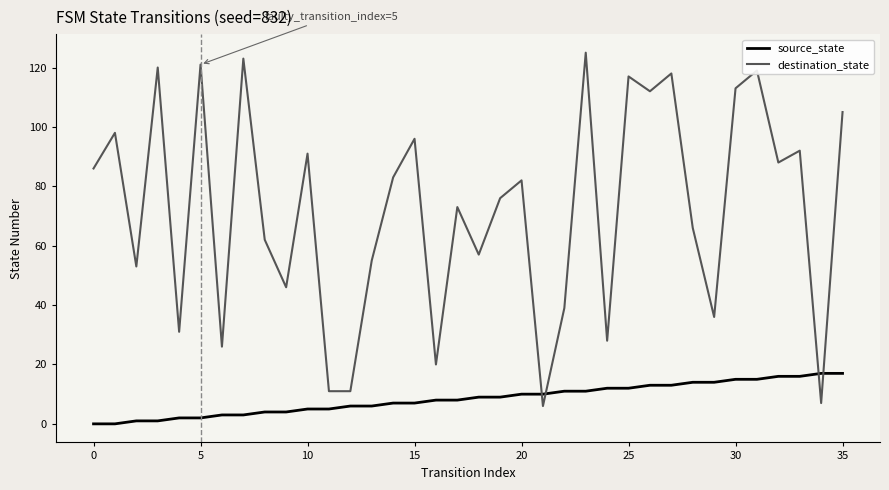

True or false: destination_state and source_state cross at least once.

True